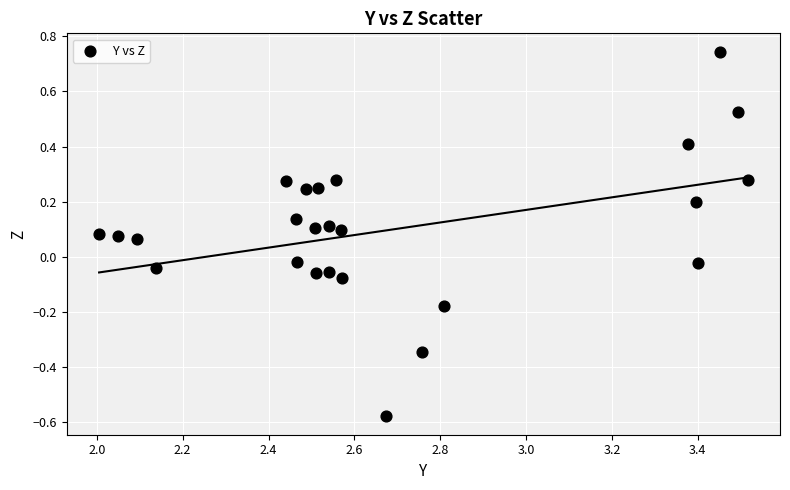

What is the range of X values (max minus min)?

1.5